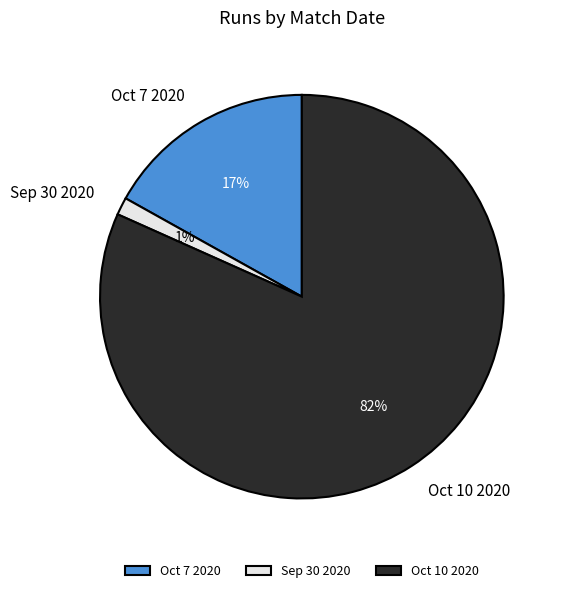

Which has a higher value, Oct 10 2020 or Oct 7 2020?

Oct 10 2020